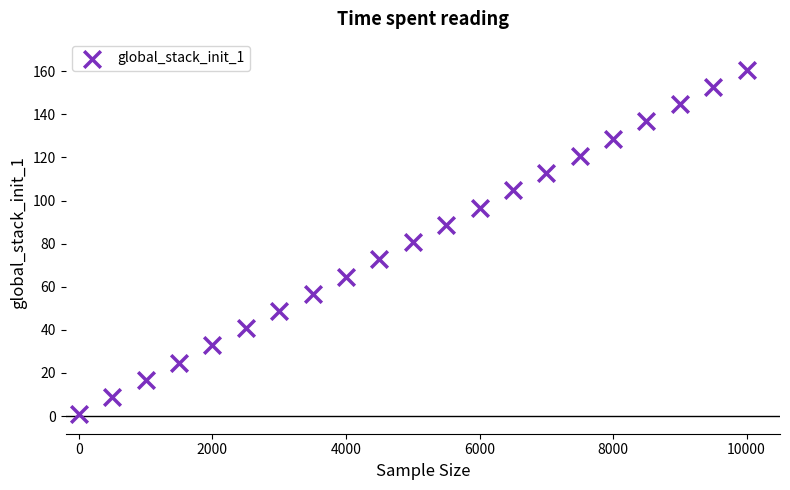

What is the range of X values (max minus min)?

10000.0